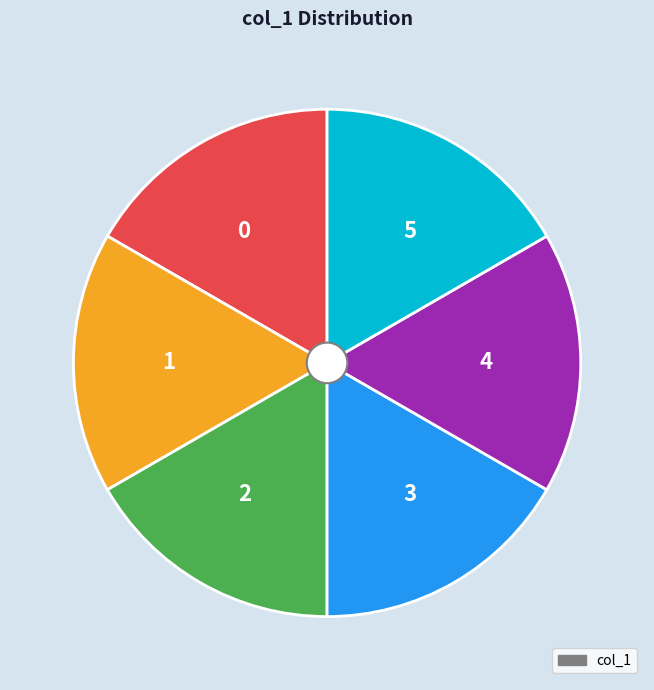

Does 3 account for over 50% of the chart?

No